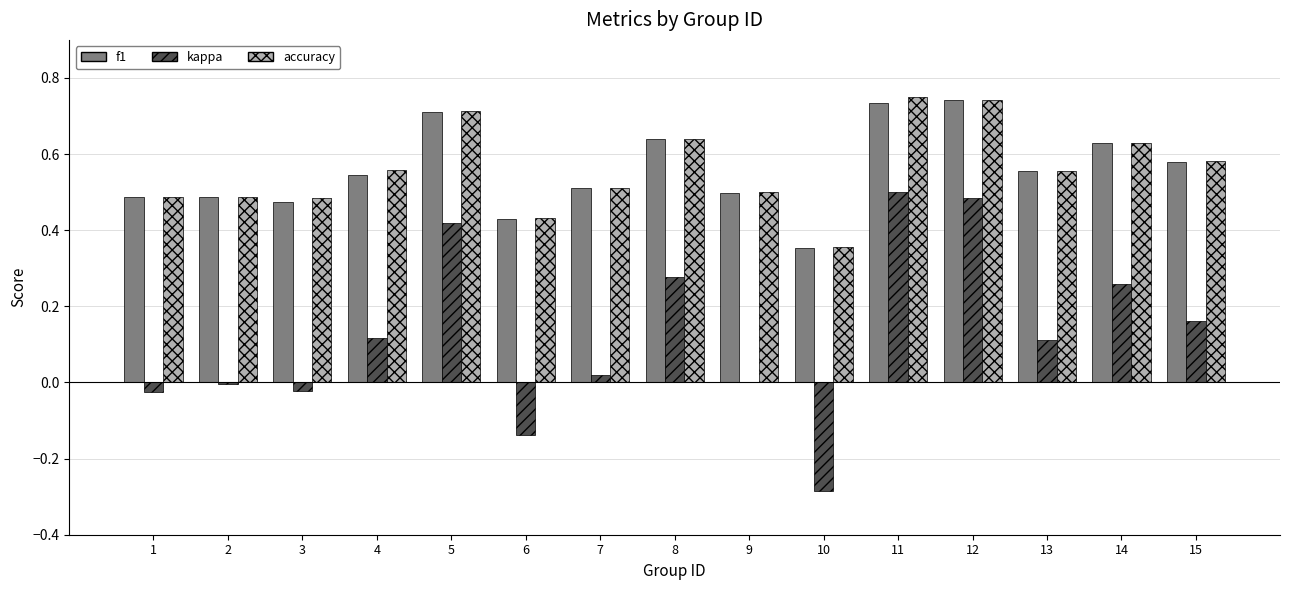

What is the sum of all accuracy values?

8.4